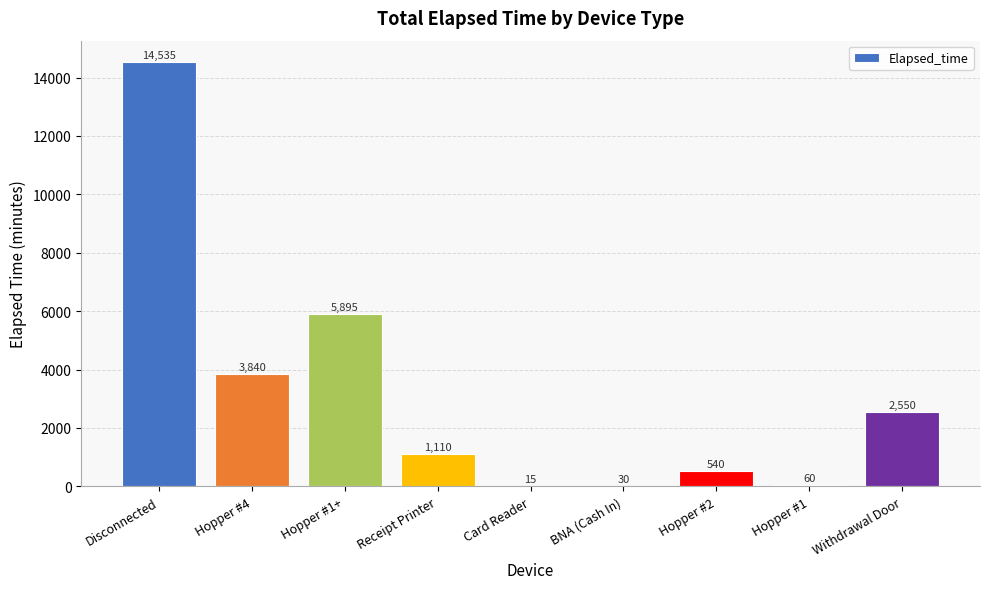

Reading left to right, extract all data points from this chart.

Disconnected=14535	Hopper #4=3840	Hopper #1+=5895	Receipt Printer=1110	Card Reader=15	BNA (Cash In)=30	Hopper #2=540	Hopper #1=60	Withdrawal Door=2550